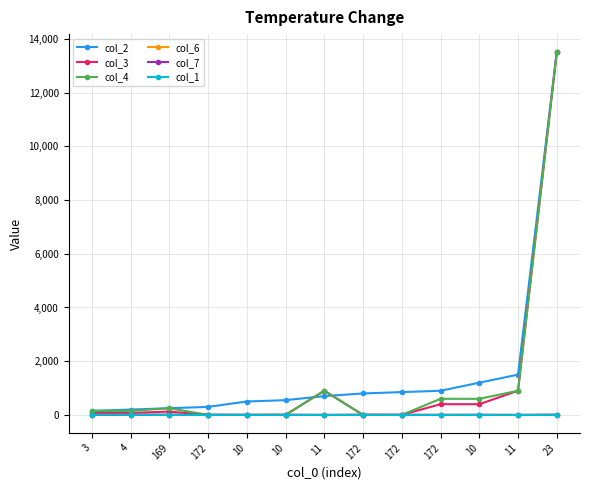

Reading right to left, what are all the values shown in this chart?

col_2: 13500	1500	1200	900	850	800	700	550	500	300	250	200	150
col_3: 13500	900	400	400	1	1	900	1	1	1	125	75	75
col_4: 13500	900	600	600	1	1	900	1	1	1	250	150	150
col_6: 9	0	0	1	3	5	0	4	0	0	0	0	0
col_7: 9	0	6	2	4	6	0	6	3	6	9	9	9
col_1: 0	0	0	0	1	1	0	1	1	1	0	10	10